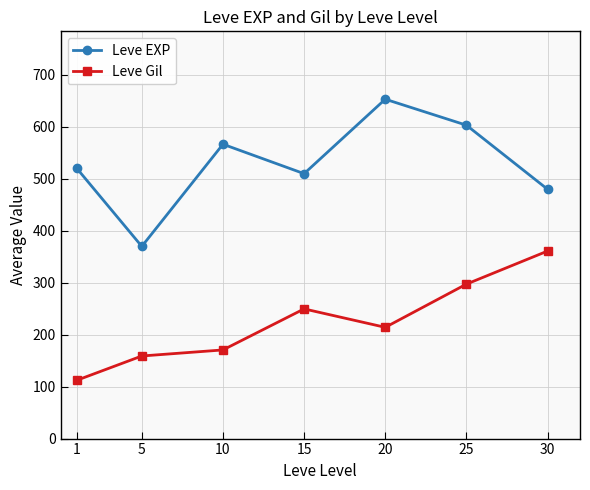

At 10, list the series in order from largest to smallest.

Leve EXP, Leve Gil